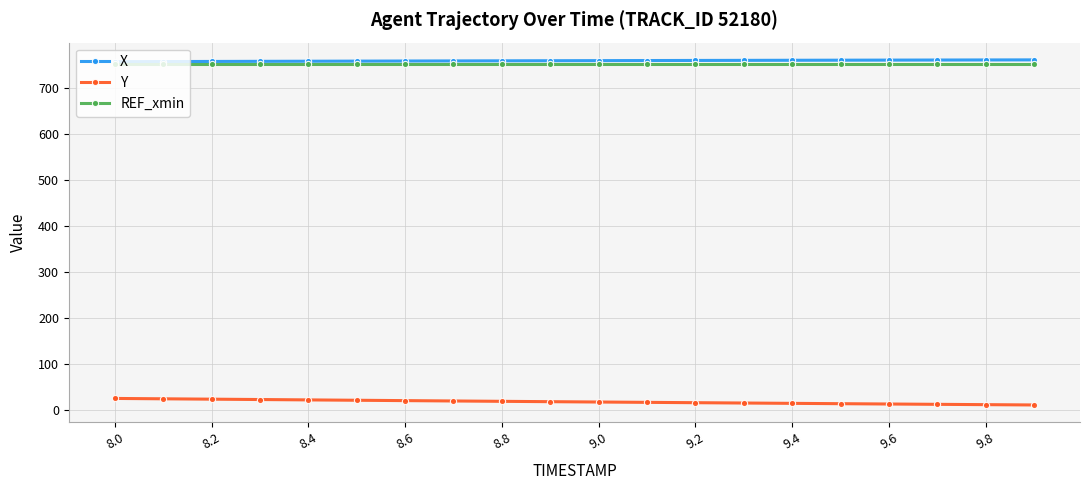

What is the maximum value for REF_xmin?

750.8